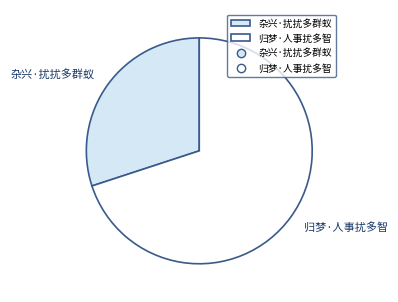

Does any single category account for the majority?

Yes